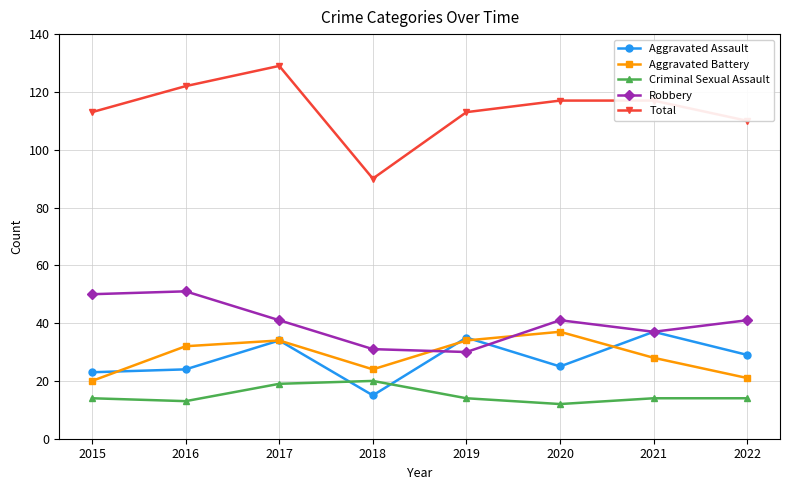

Reading left to right, extract all data points from this chart.

Aggravated Assault: 23	24	34	15	35	25	37	29
Aggravated Battery: 20	32	34	24	34	37	28	21
Criminal Sexual Assault: 14	13	19	20	14	12	14	14
Robbery: 50	51	41	31	30	41	37	41
Total: 113	122	129	90	113	117	117	110